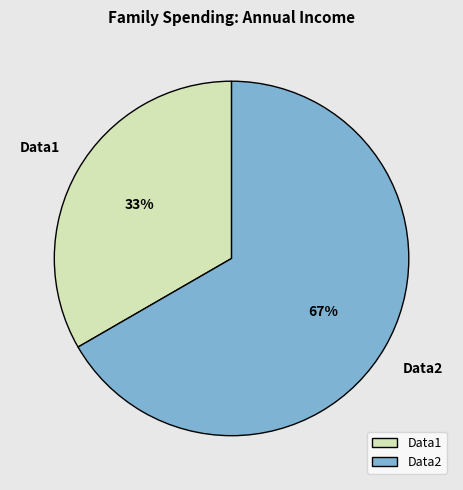

What is the smallest slice in the pie chart?

Data1